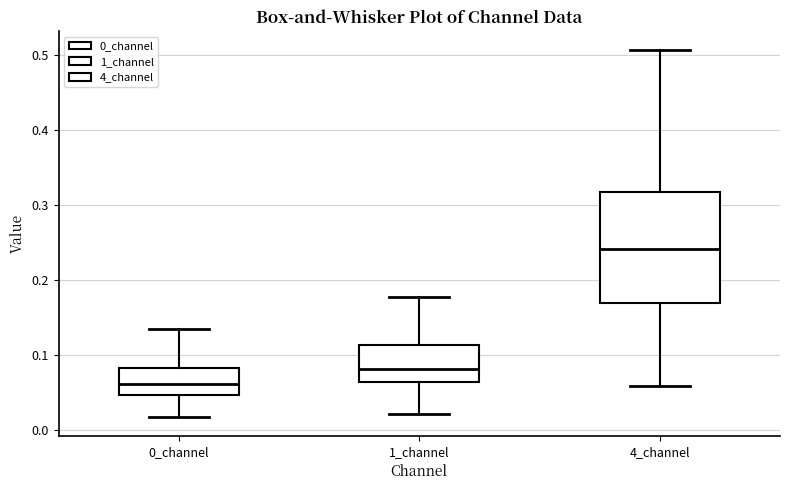

Which box is the tallest, from its lower edge to its upper edge?

4_channel